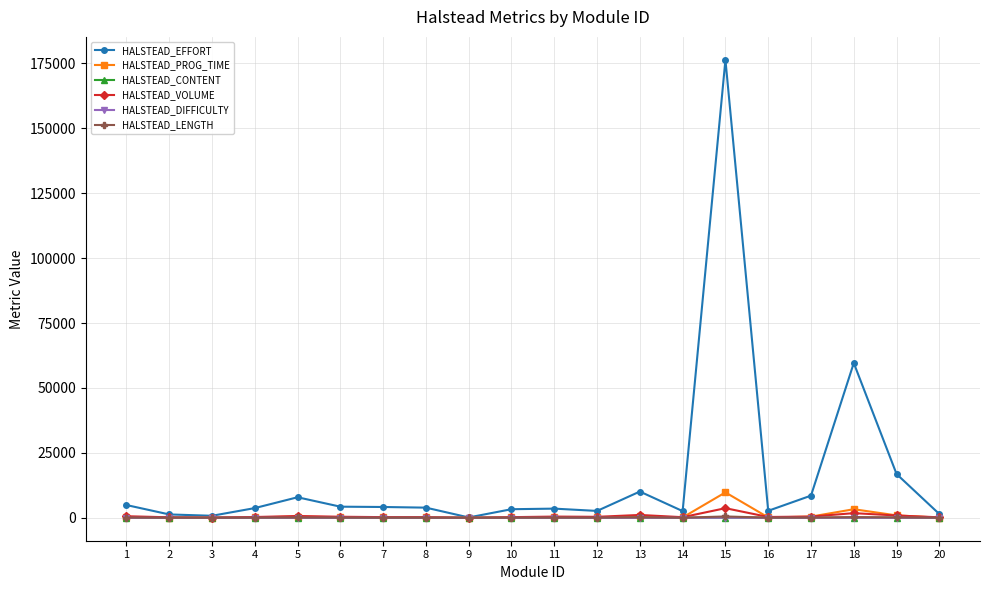

What is the greatest value displayed?

176348.5